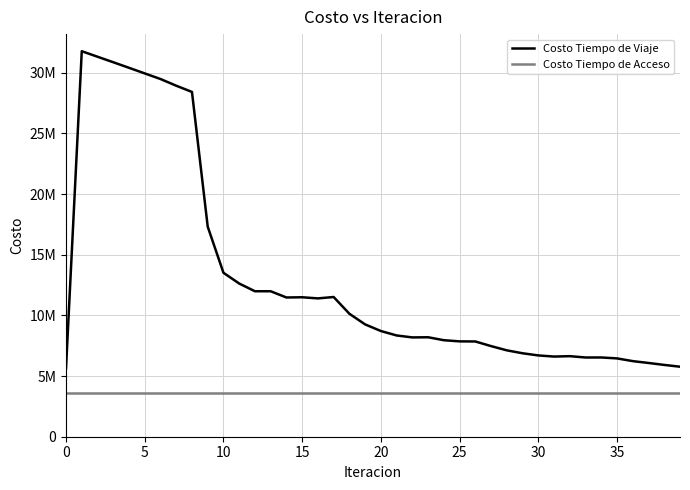

What are all the series names shown in the legend?

Costo Tiempo de Viaje, Costo Tiempo de Acceso